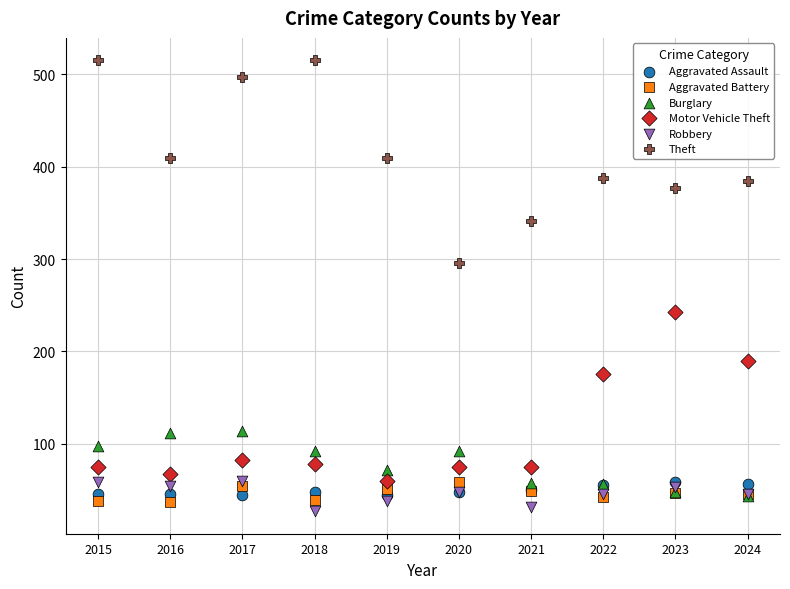

What are all the series names shown in the legend?

Aggravated Assault, Aggravated Battery, Burglary, Motor Vehicle Theft, Robbery, Theft